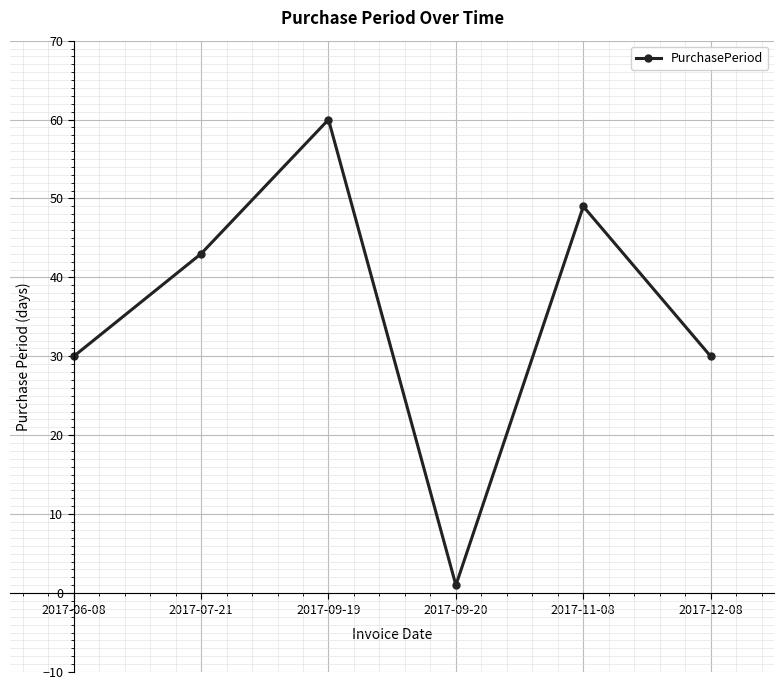

Does the chart display data point markers on the line(s)?

Yes